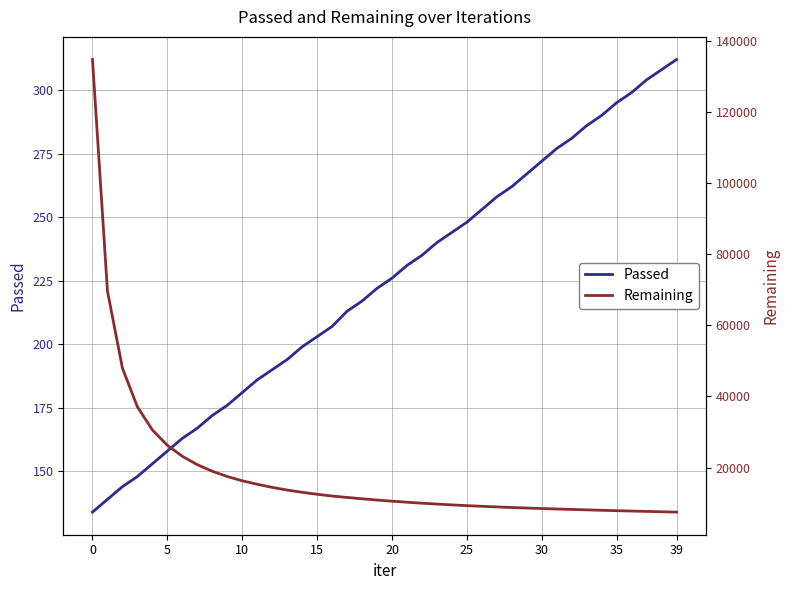

What is the highest value of the Passed series?

312